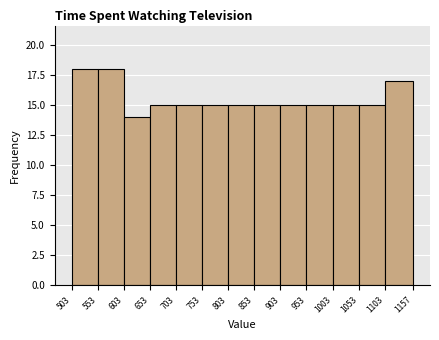

How tall is the bar that spans 653 to 703 on the x-axis? The values are not printed on the chart, so give them approximately, as read against the axis.

15